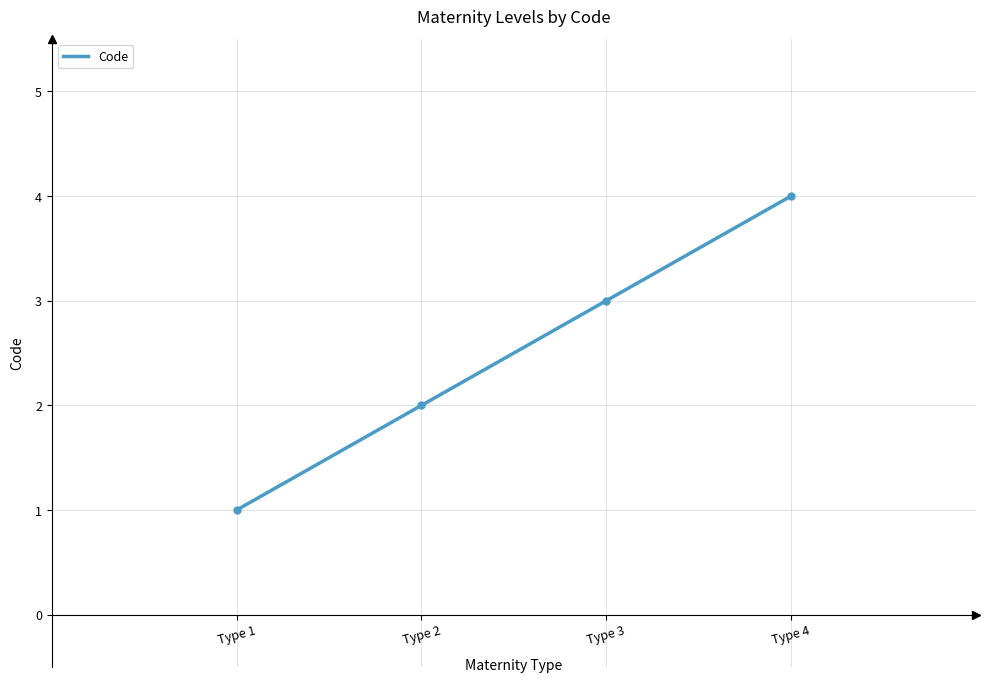

What is the minimum value for Code?

1.0